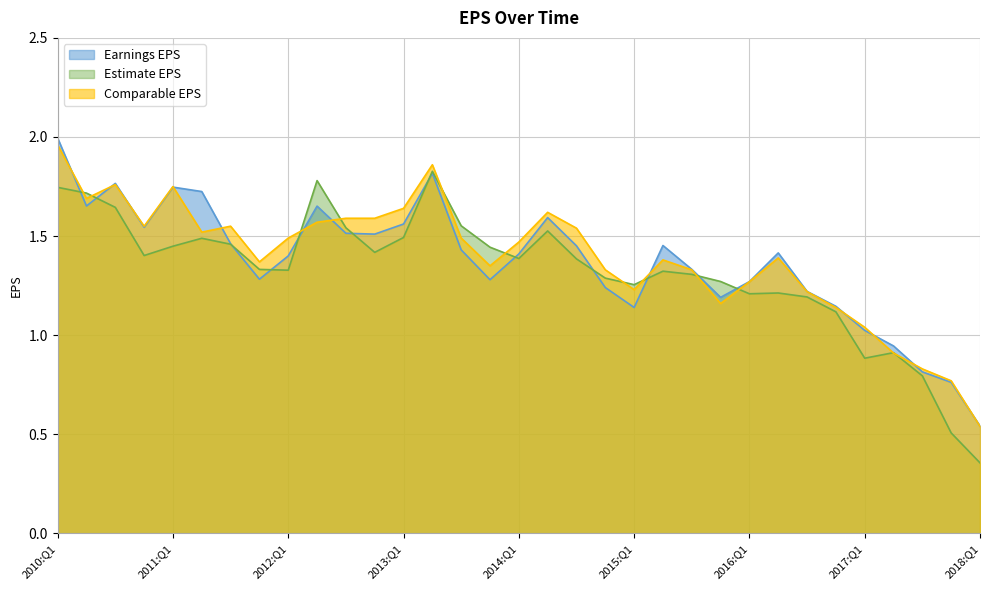

At how many categories does at least one series exceed 1?

29